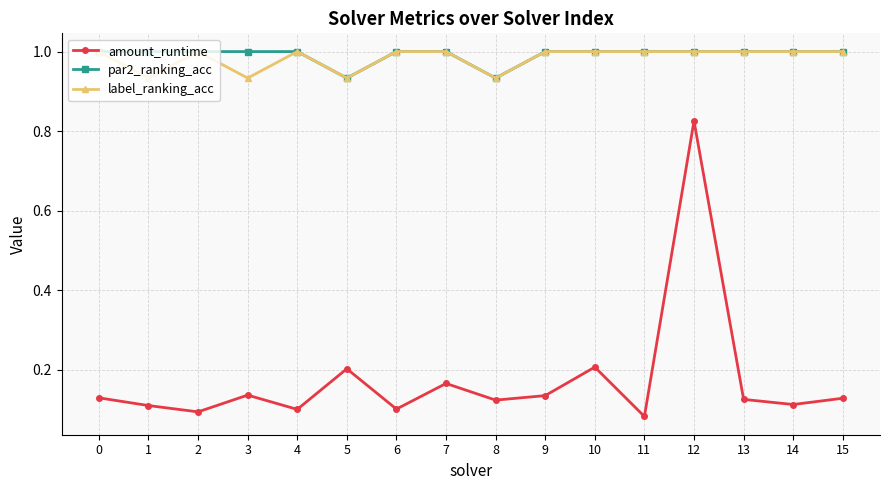

Which category has the highest value in the amount_runtime series?

12